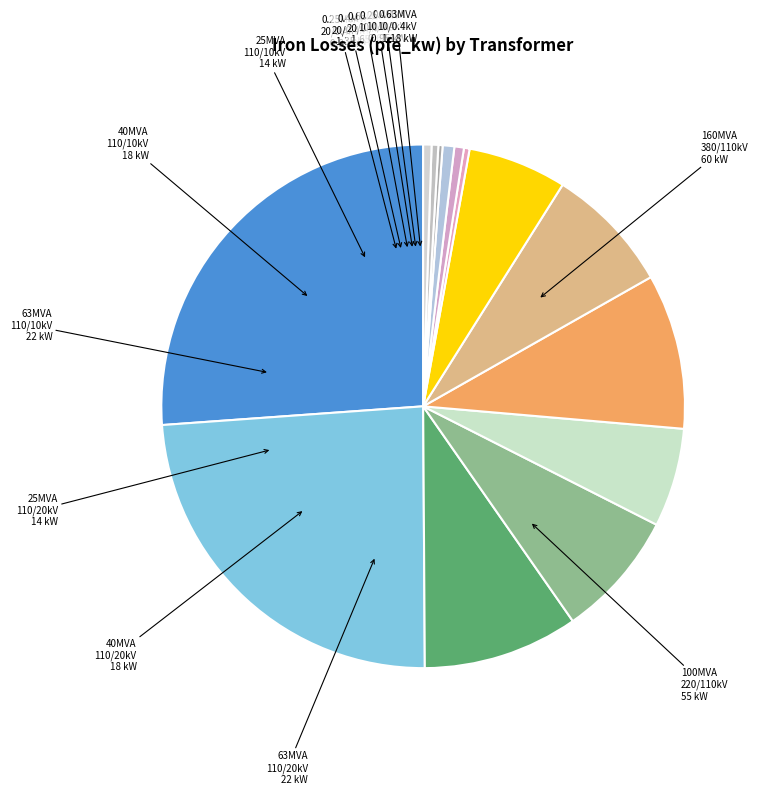

To the nearest percent, what is the difference between the largest and smallest slice percentages?

26%